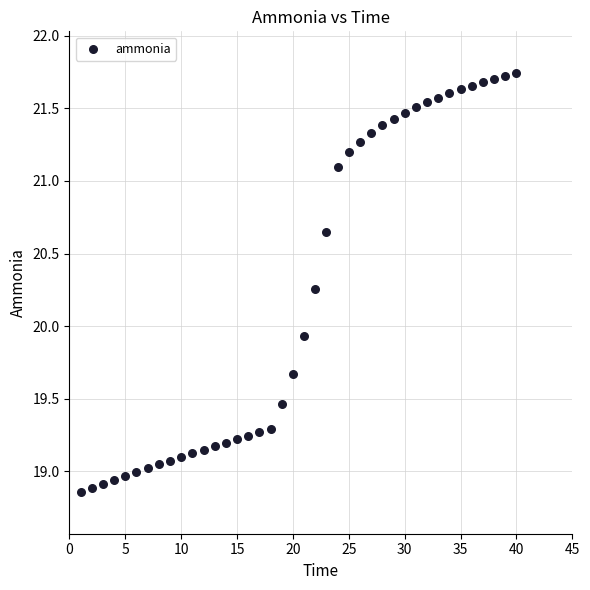

What is the range of X values (max minus min)?

39.0